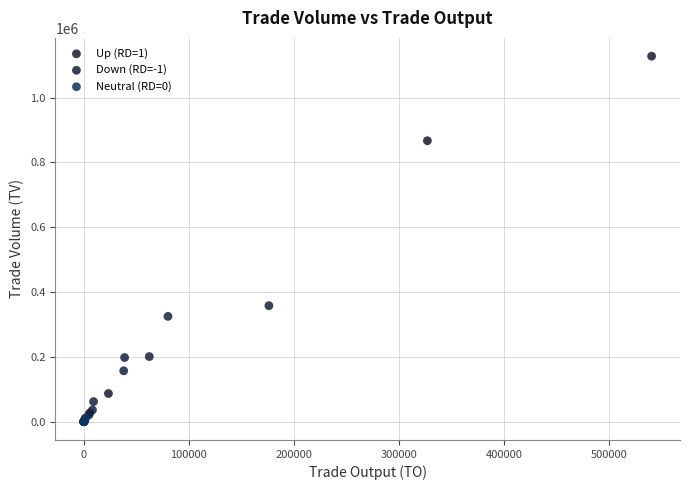

Which series reaches the maximum Y coordinate?

Up (RD=1)